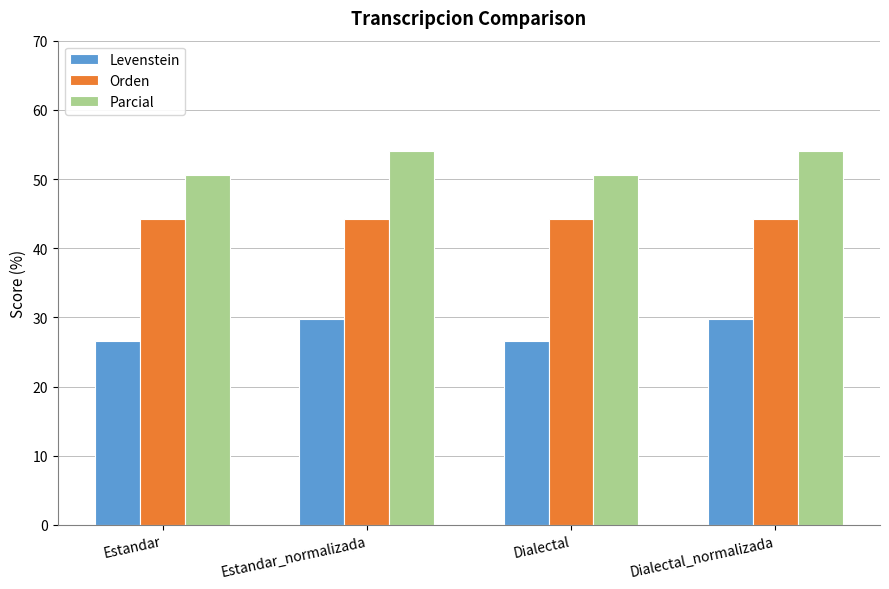

Which series has the largest total across all categories?

Parcial